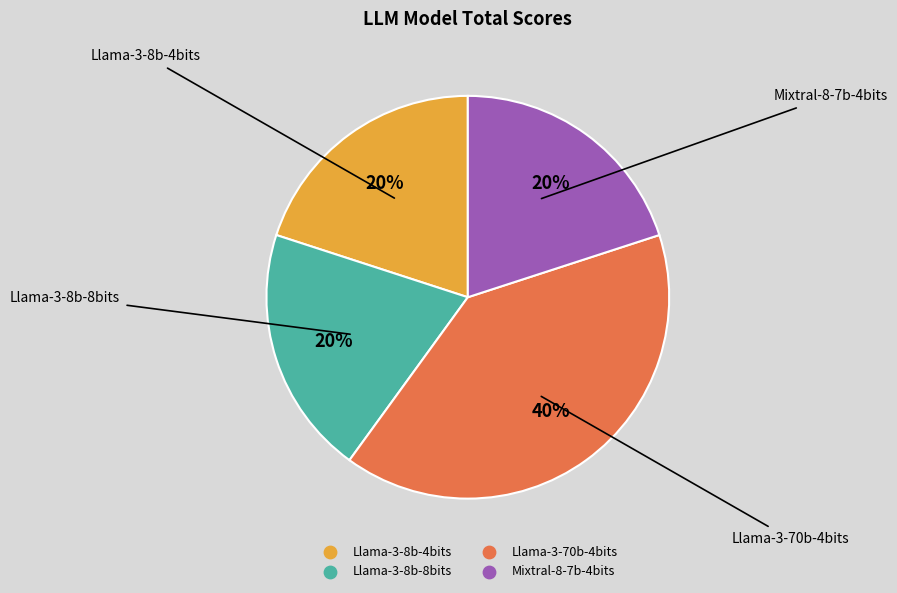

Which has a higher value, Llama-3-8b-4bits or Llama-3-70b-4bits?

Llama-3-70b-4bits